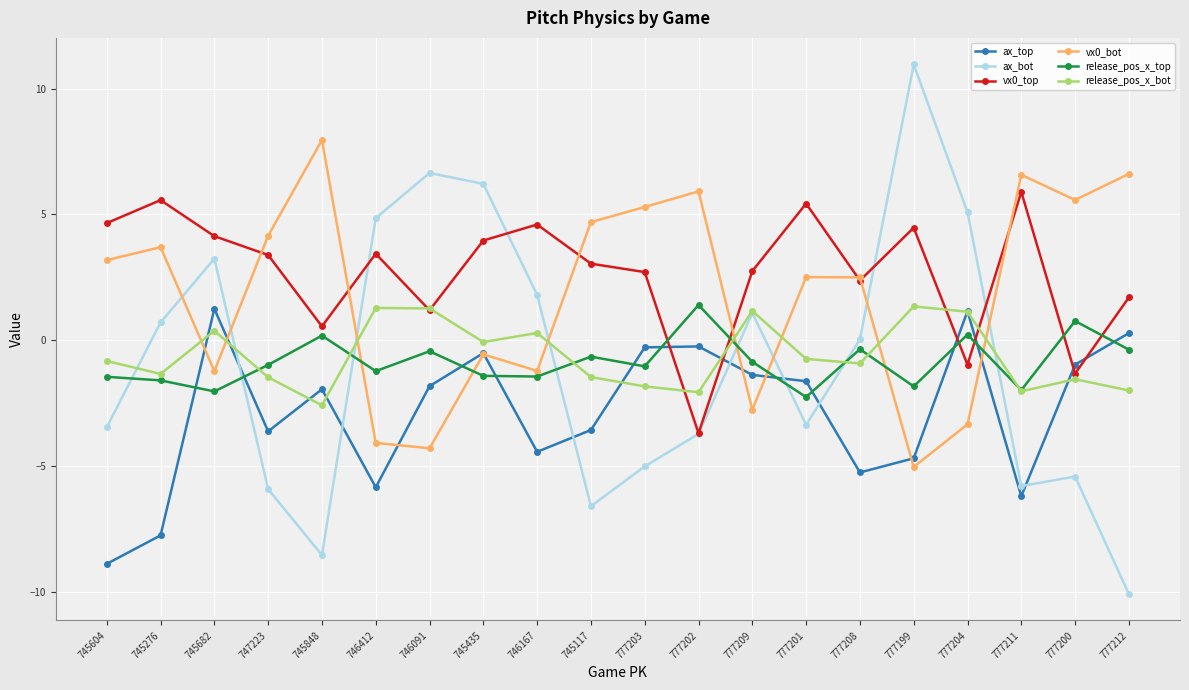

In release_pos_x_top, how many points are lower than both neighbors (excluding endpoints)?

7